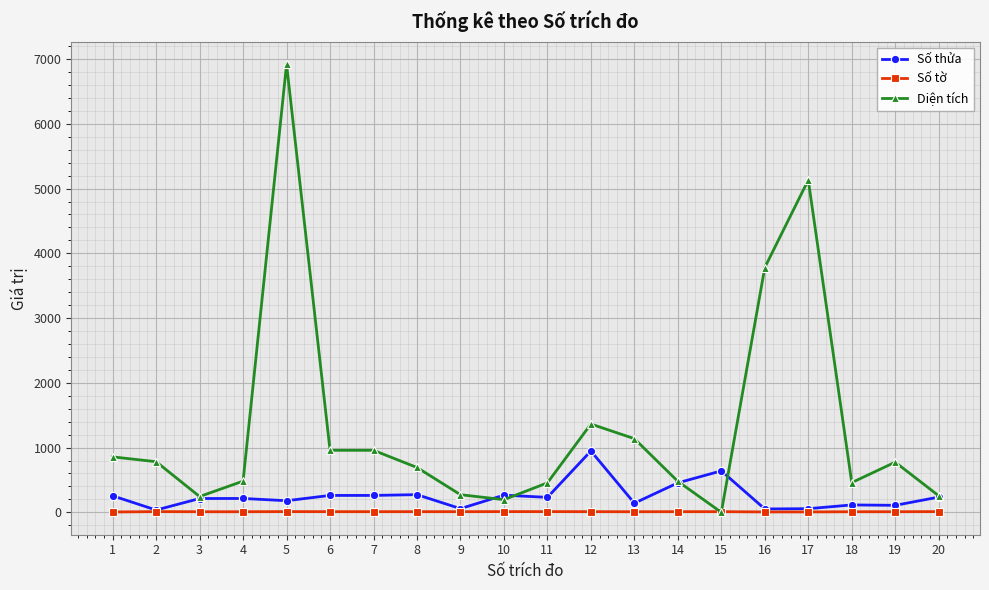

True or false: Số thửa has more than 2 points higher than both neighbors.

True